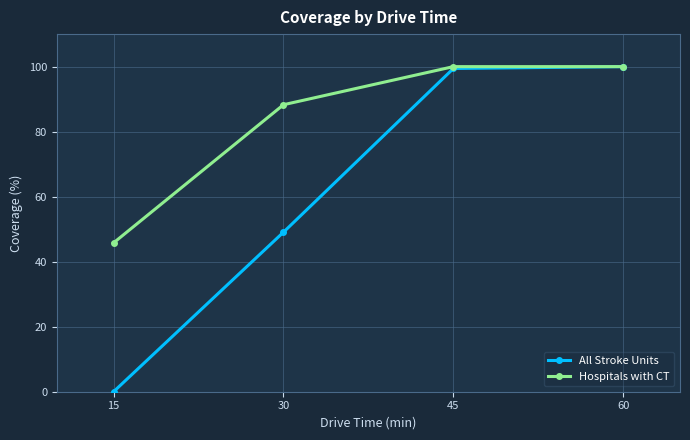

What is the difference between the All Stroke Units values at 60 and 15?

100.0